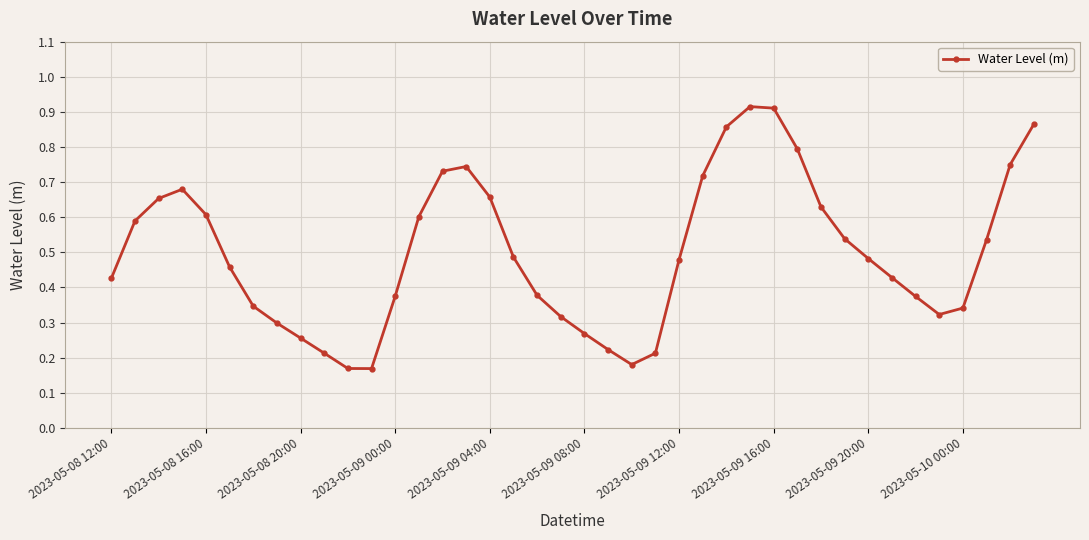

What is the sum of all values?

20.0